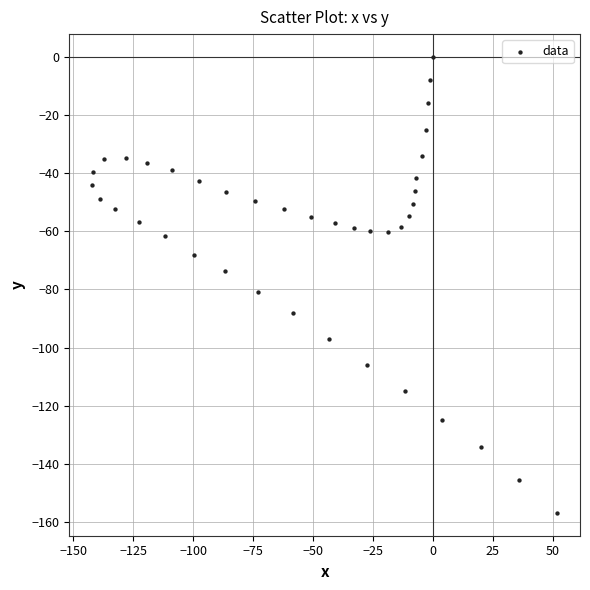

What is the range of X values (max minus min)?

193.5